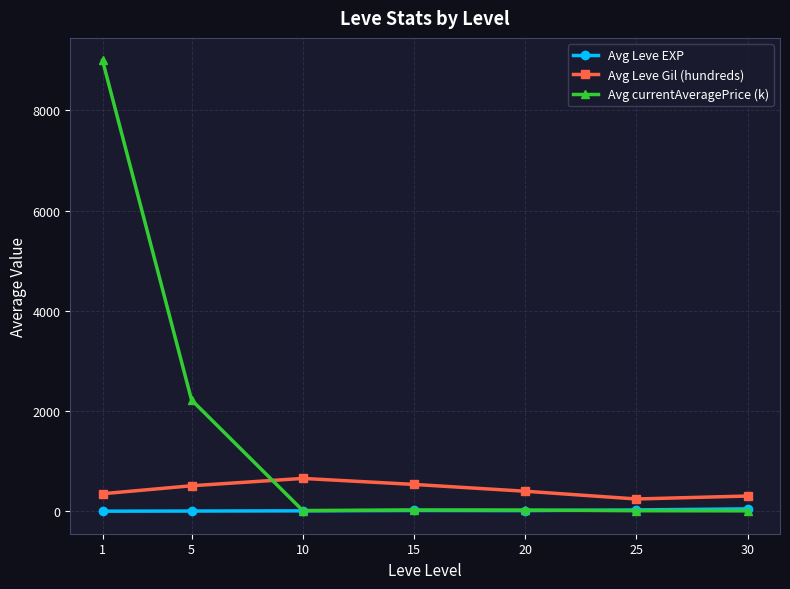

True or false: Avg currentAveragePrice (k) has a value of 8996.5 at 1.

True